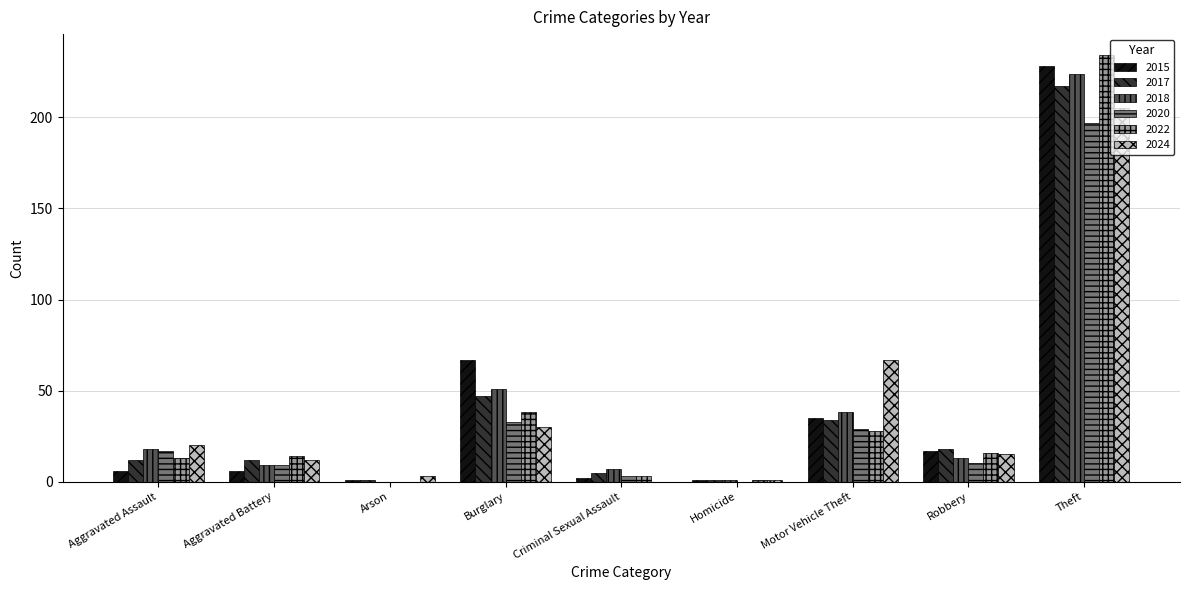

True or false: 2018 has a value of 0 at Arson.

True